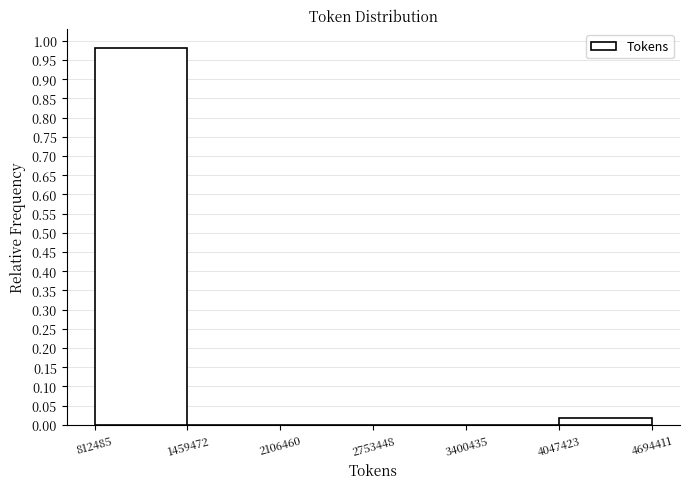

Reading left to right, transcribe this chart: for each bar, give the range it covers on the x-axis and its height. The values are not printed on the chart, so give them approximately, as read against the axis.

812485 to 1459472: 0.98
1459472 to 2106460: 0
2106460 to 2753448: 0
2753448 to 3400435: 0
3400435 to 4047423: 0
4047423 to 4694411: 0.02